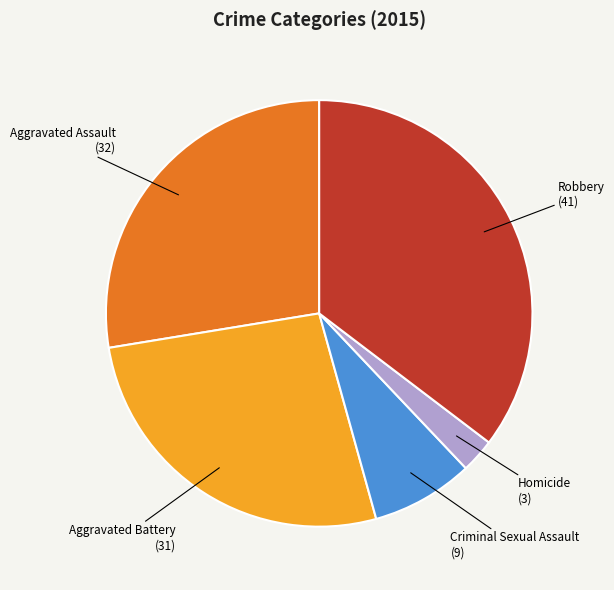

Is there a majority slice in this chart?

No